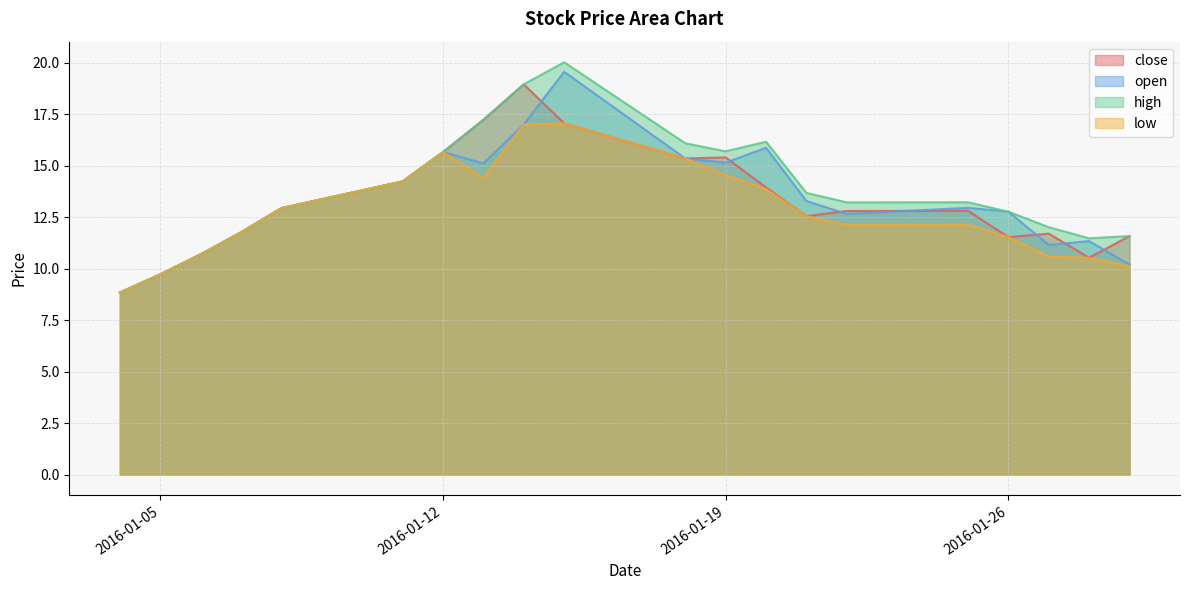

How many interior local valleys does the low series have?

2